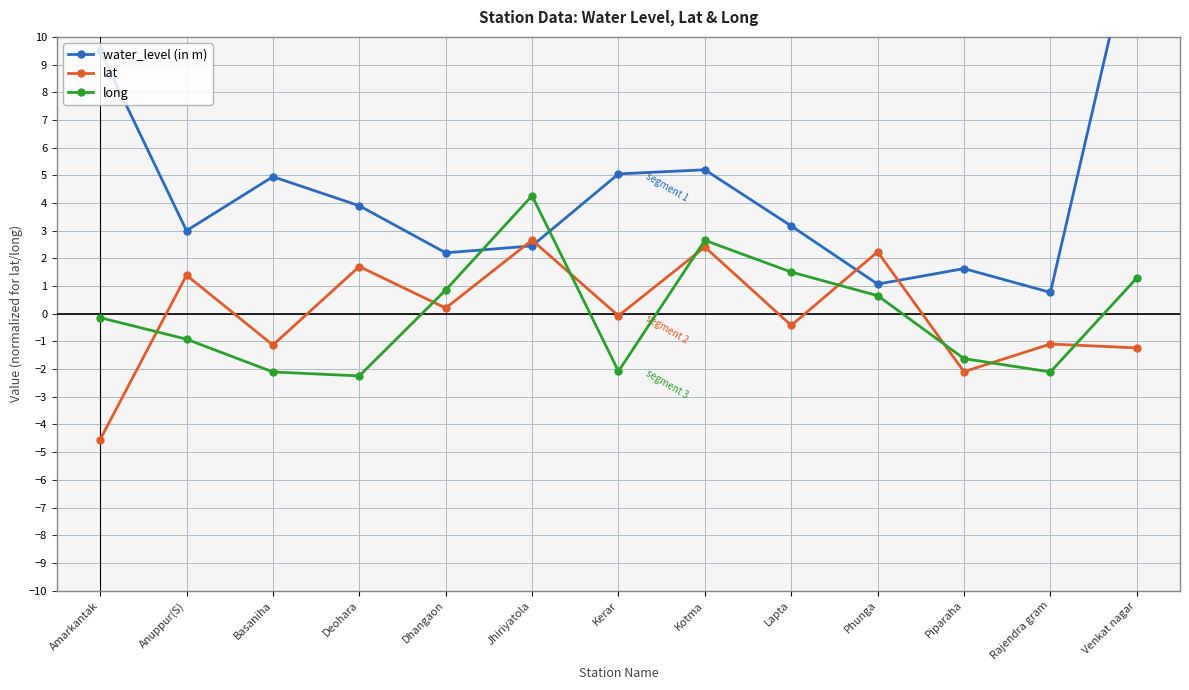

The long series shows -2.1 at Rajendra gram. True or false?

True